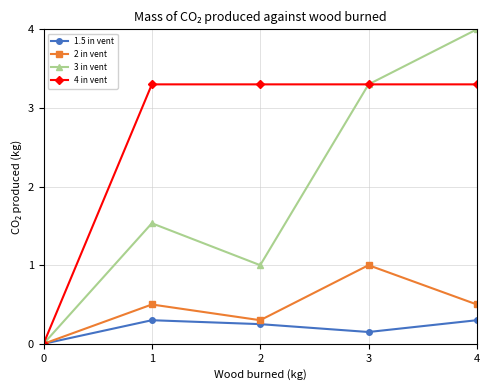

At 2, list the series in order from largest to smallest.

4 in vent, 3 in vent, 2 in vent, 1.5 in vent